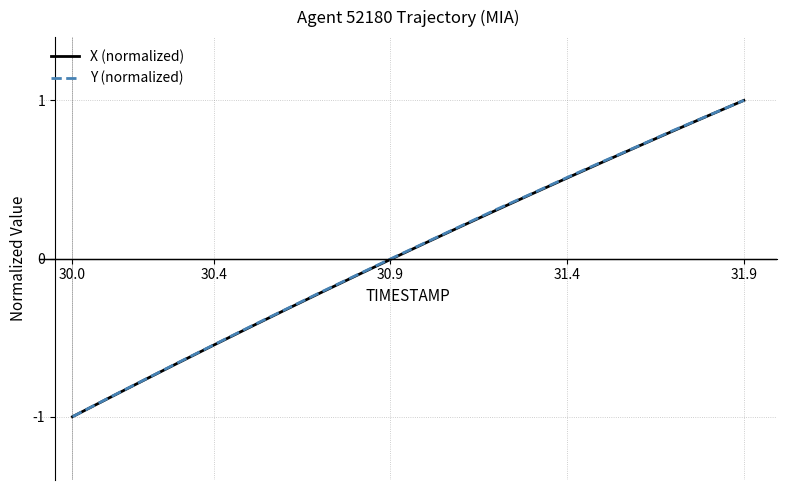

What is the minimum value shown in the chart?

-1.0